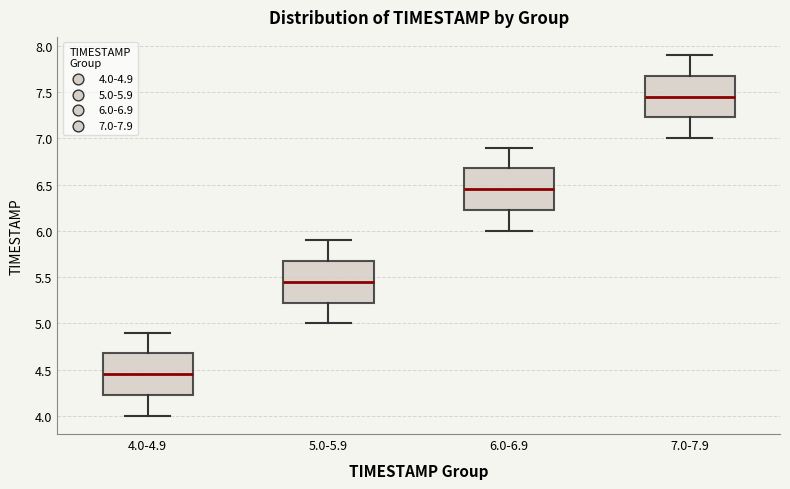

Reading left to right, transcribe this box plot: for each box, give where its median line is, the range the box spans, and where its two whiskers end, as read against the y-axis. The values are not printed on the chart, so give them approximately, as read against the axis.

4.0-4.9: median 4.45, box 4.25 to 4.70, whiskers 4.00 to 4.90
5.0-5.9: median 5.45, box 5.25 to 5.70, whiskers 5.00 to 5.90
6.0-6.9: median 6.45, box 6.25 to 6.70, whiskers 6.00 to 6.90
7.0-7.9: median 7.45, box 7.25 to 7.70, whiskers 7.00 to 7.90